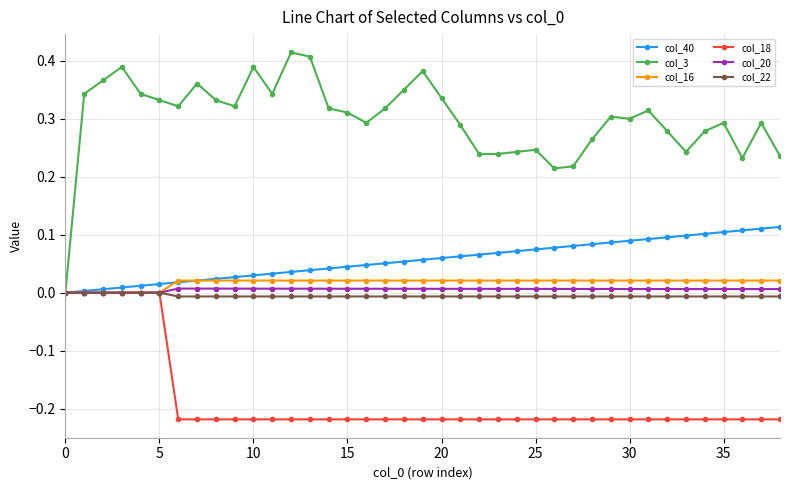

Which series has the largest range (max minus min)?

col_3